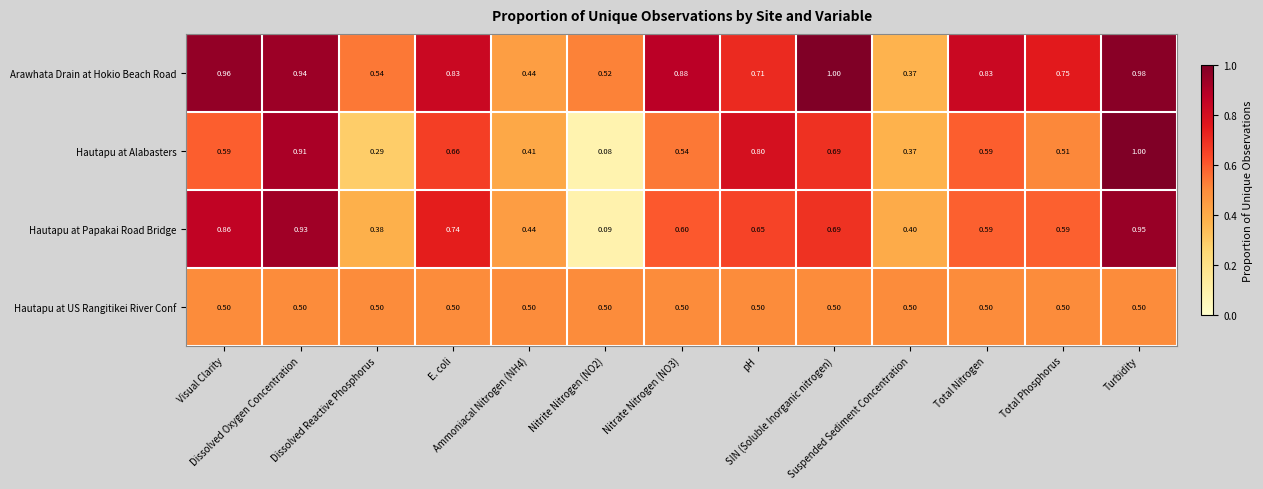

Which series has the largest total across all categories?

Arawhata Drain at Hokio Beach Road